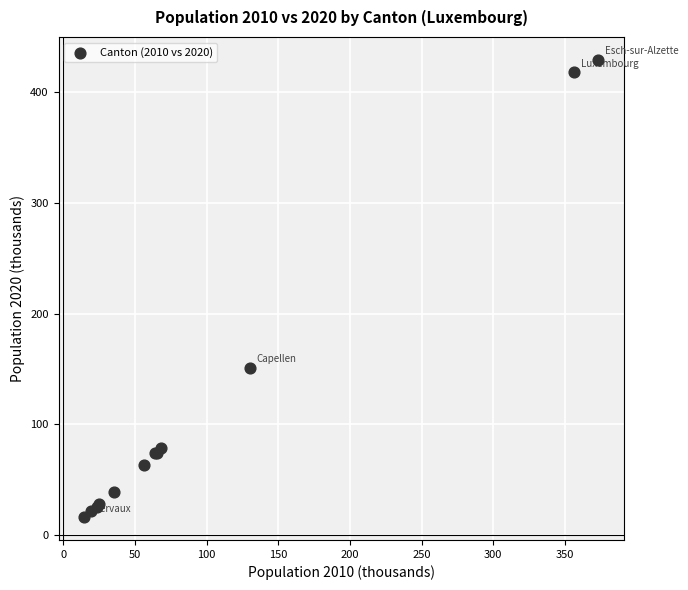

What Y value in the scatter plot is closest to 222?

151.3